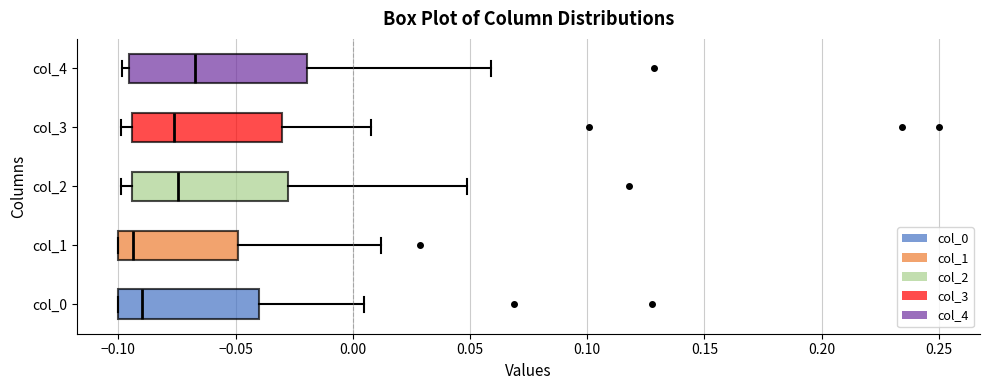

Where does the right whisker of the box for col_4 end on the x-axis? The values are not printed on the chart, so give them approximately, as read against the axis.

0.060